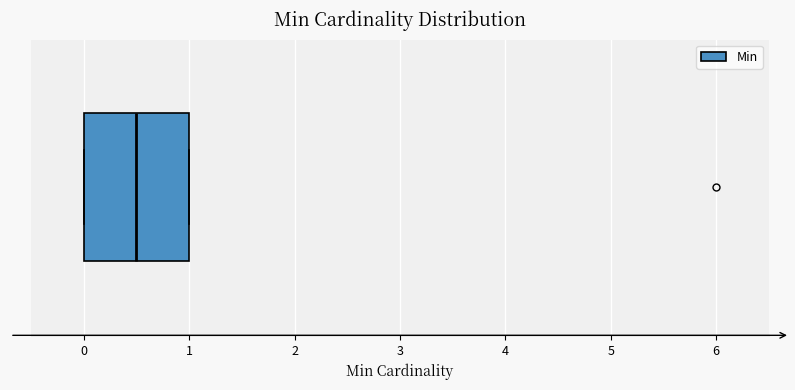

Where does the median line of the box sit on the x-axis? The values are not printed on the chart, so give them approximately, as read against the axis.

0.5